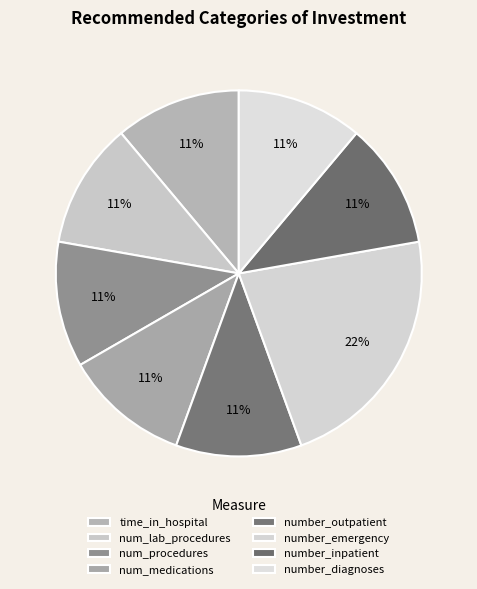

To the nearest percent, what is the combined percentage of num_procedures and time_in_hospital?

22%